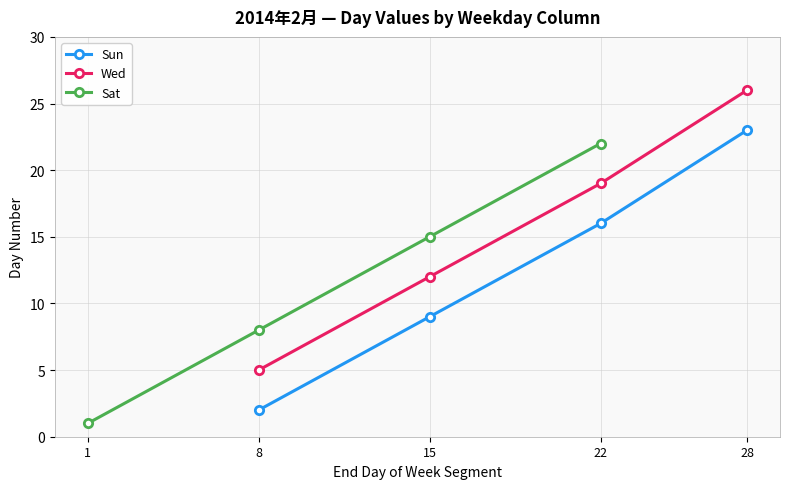

True or false: Sat has more than 0 points higher than both neighbors.

False